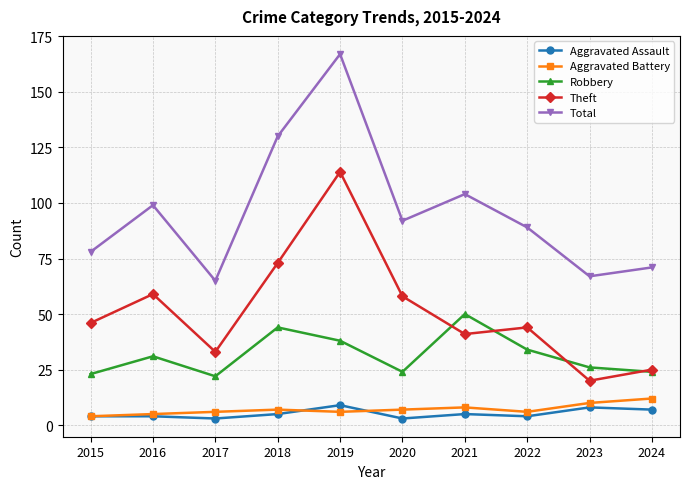

True or false: Theft and Total cross at least once.

False